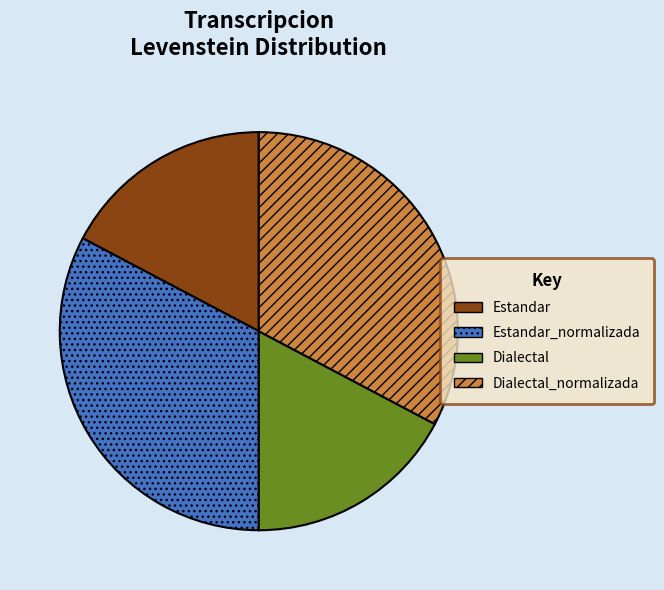

Is there any slice that represents more than half of the pie?

No